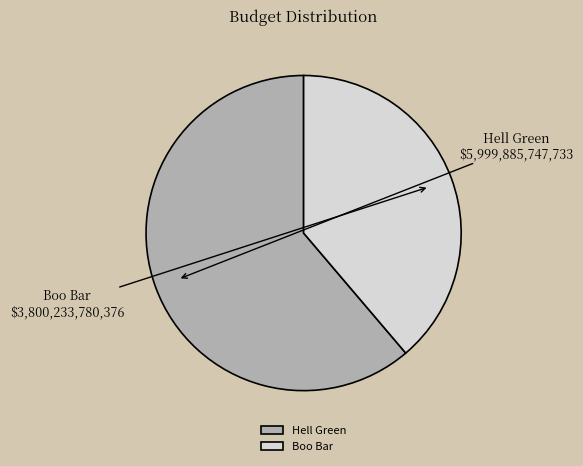

How many slices are in this pie chart?

2